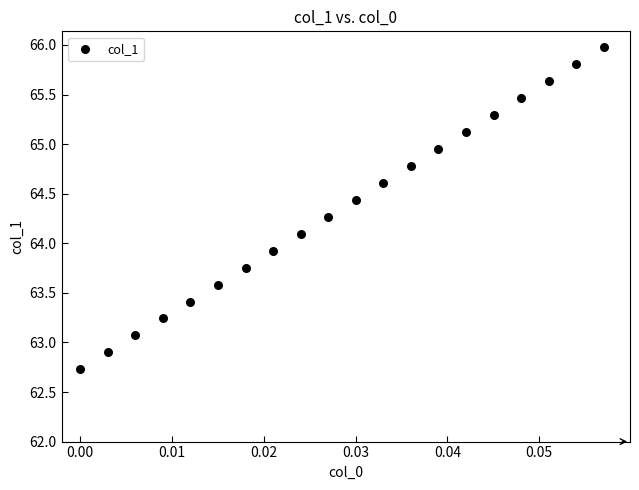

What is the range of Y values (max minus min)?

3.2